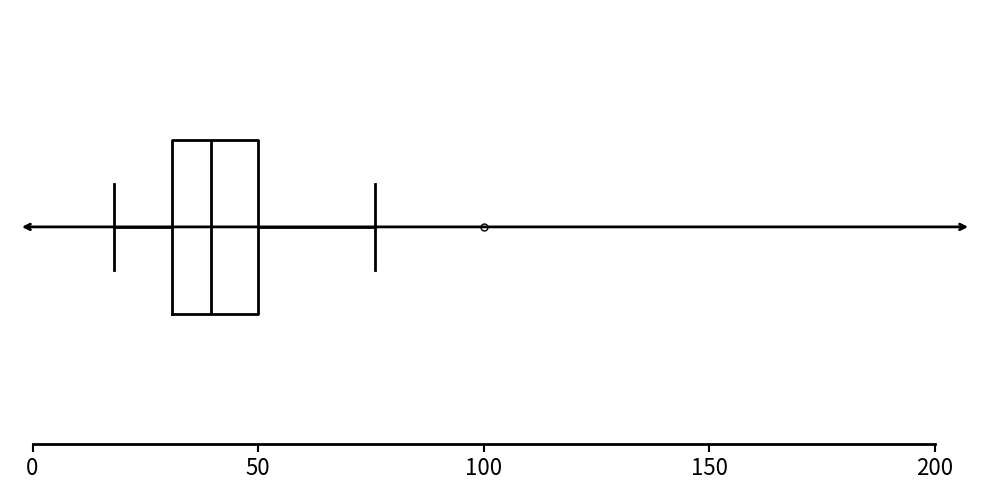

Where does the left whisker of the box end on the x-axis? The values are not printed on the chart, so give them approximately, as read against the axis.

20